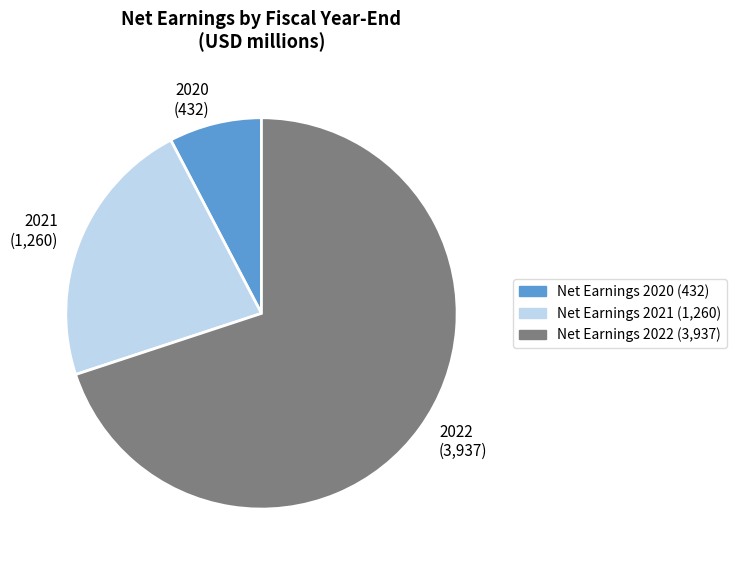

Count the number of slices in the pie.

3